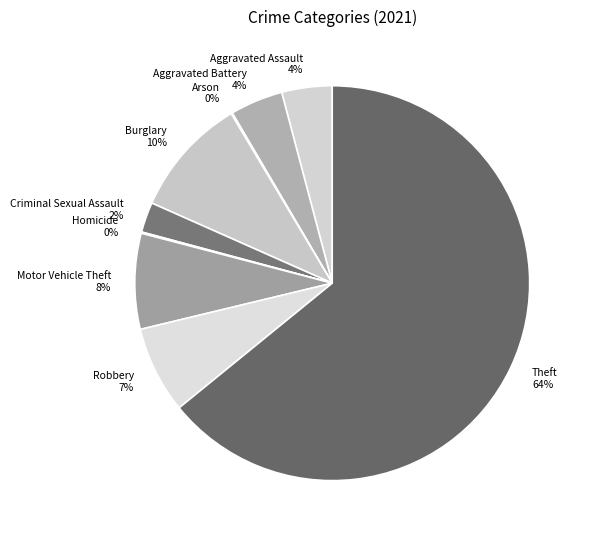

The Criminal Sexual Assault slice represents 2% of the pie. True or false?

True